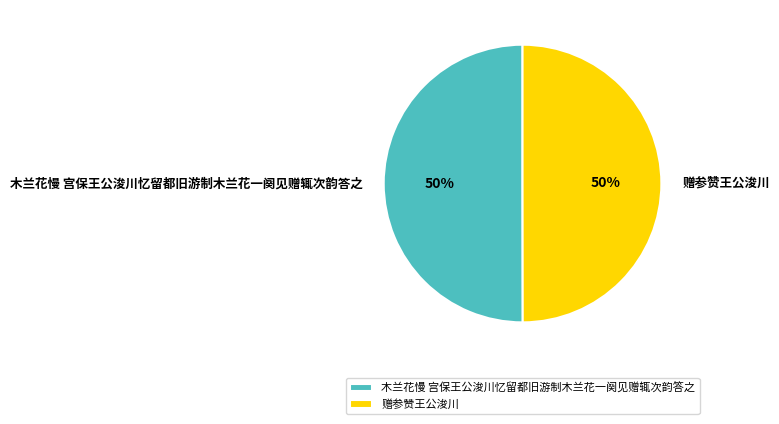

To the nearest percent, what is the combined percentage of 赠参赞王公浚川 and 木兰花慢 宫保王公浚川忆留都旧游制木兰花一阕见赠辄次韵答之?

100%